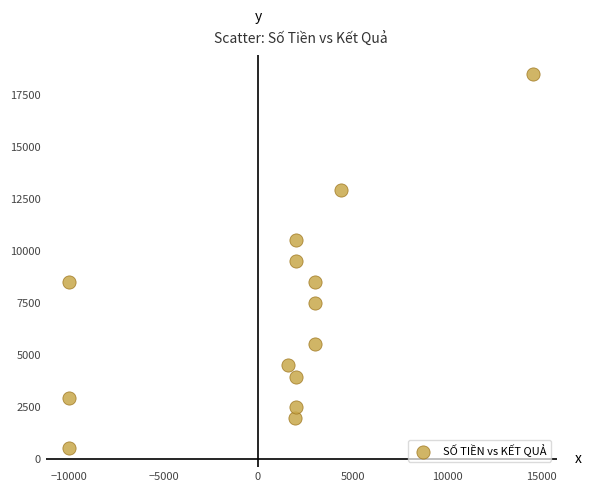

What is the range of Y values (max minus min)?

18000